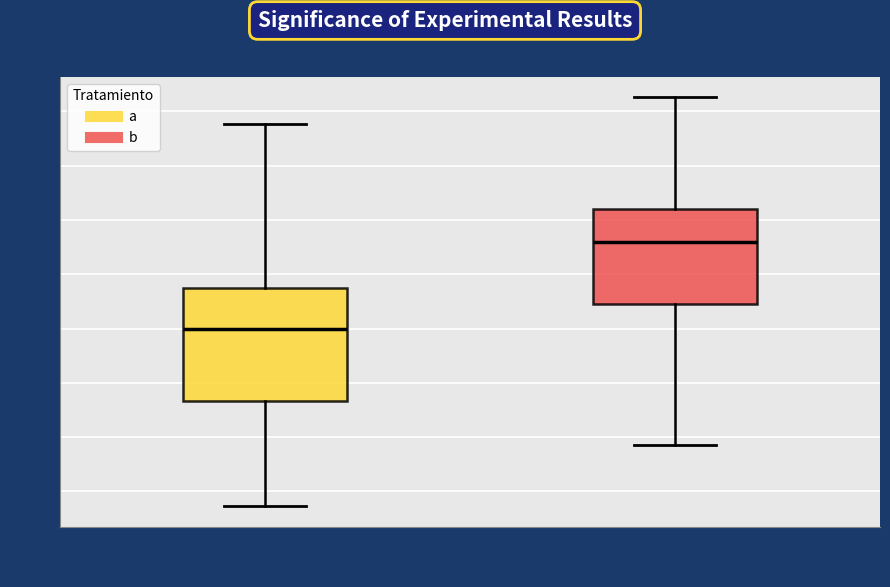

Reading left to right, read every box against the y-axis: the position of its median line, the range the box covers, and the ends of its whiskers. The values are not printed on the chart, so give them approximately, as read against the axis.

a: median 50.0, box 43.5 to 53.5, whiskers 33.5 to 69.0
b: median 58.0, box 52.5 to 61.0, whiskers 39.5 to 71.5